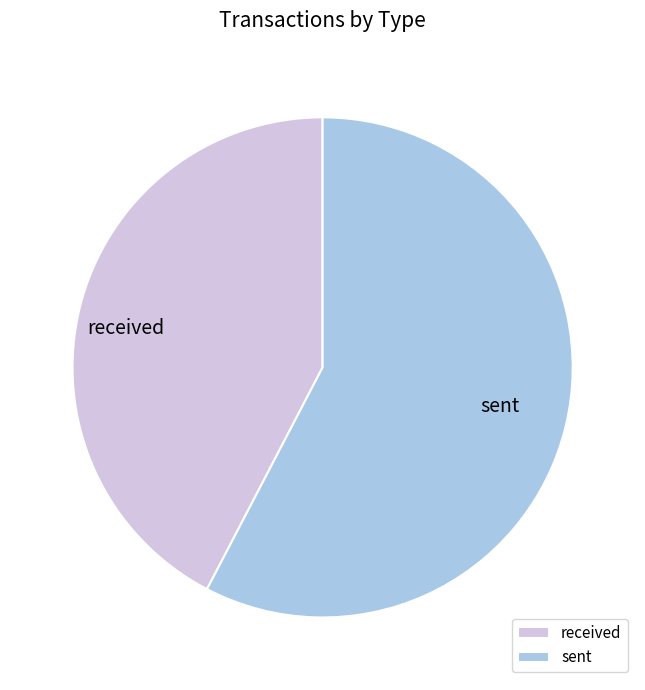

The sent slice represents 64% of the pie. True or false?

False